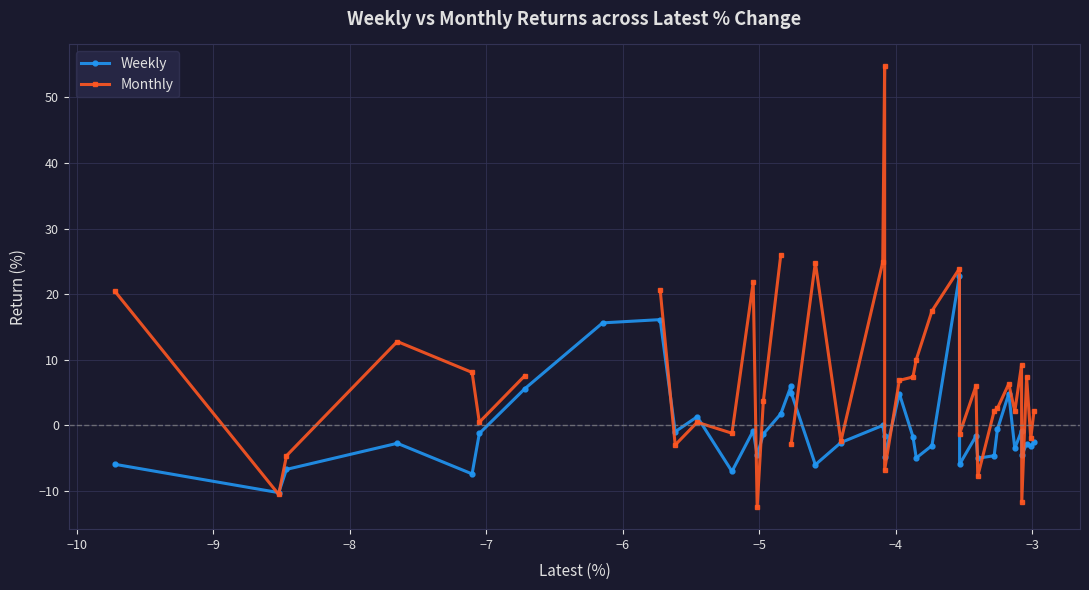

What is the value of the Weekly point at the 38th from the left?

-2.8